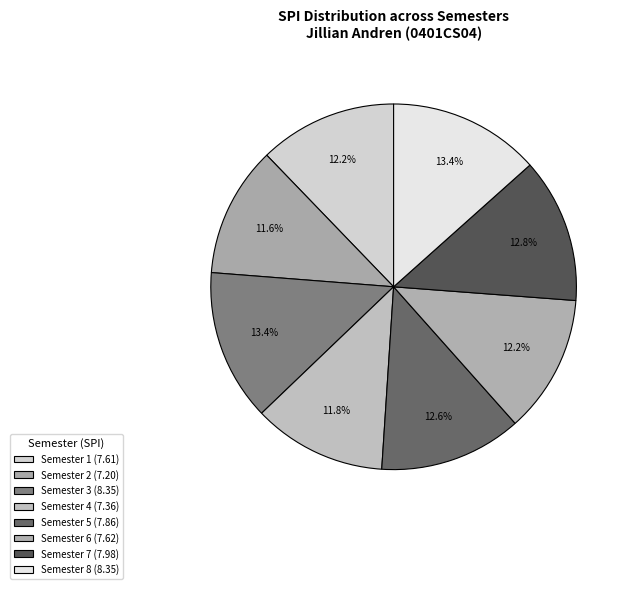

What is the largest slice in the pie chart?

Semester 3